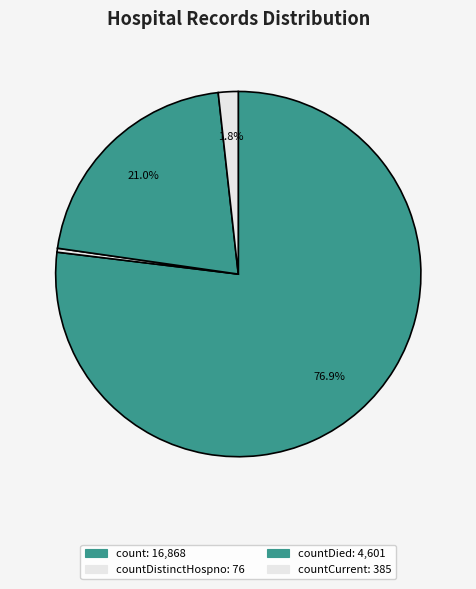

How many segments does this pie chart have?

4